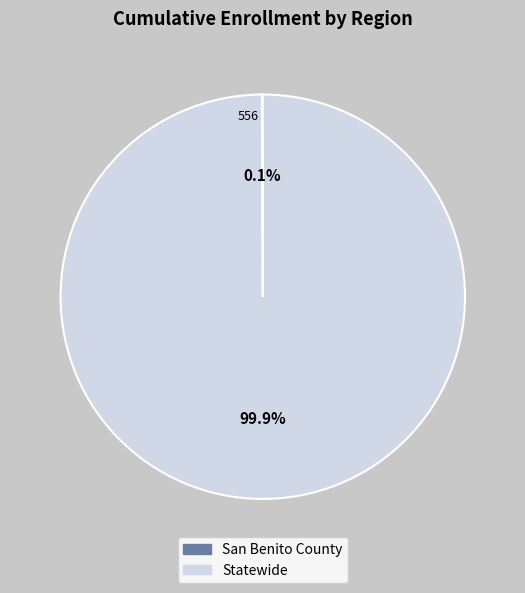

What is the largest slice in the pie chart?

Statewide